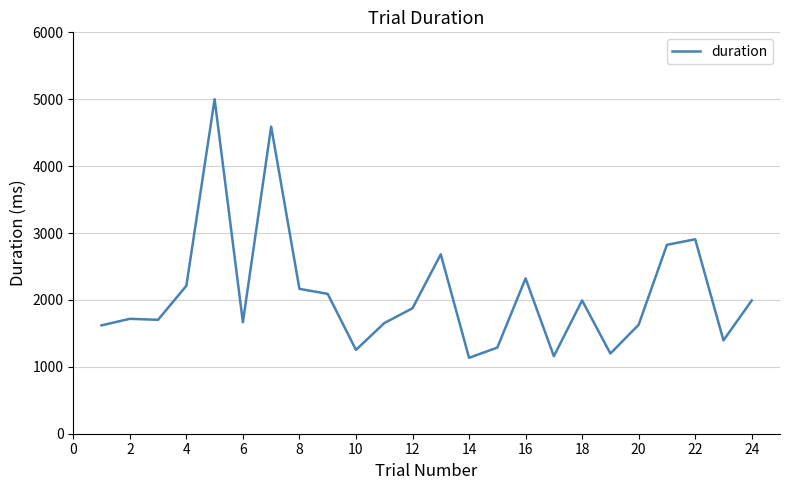

How many lines are shown in the chart?

1